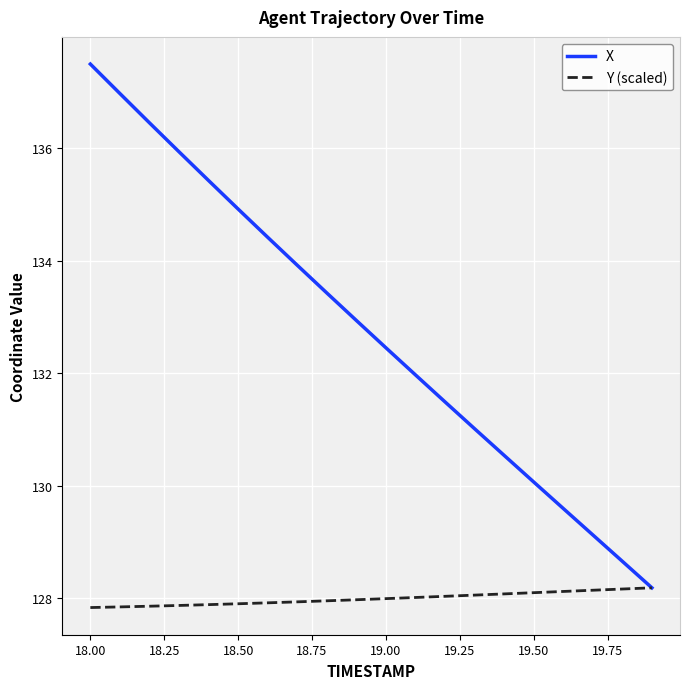

What is the minimum value for X?

128.2